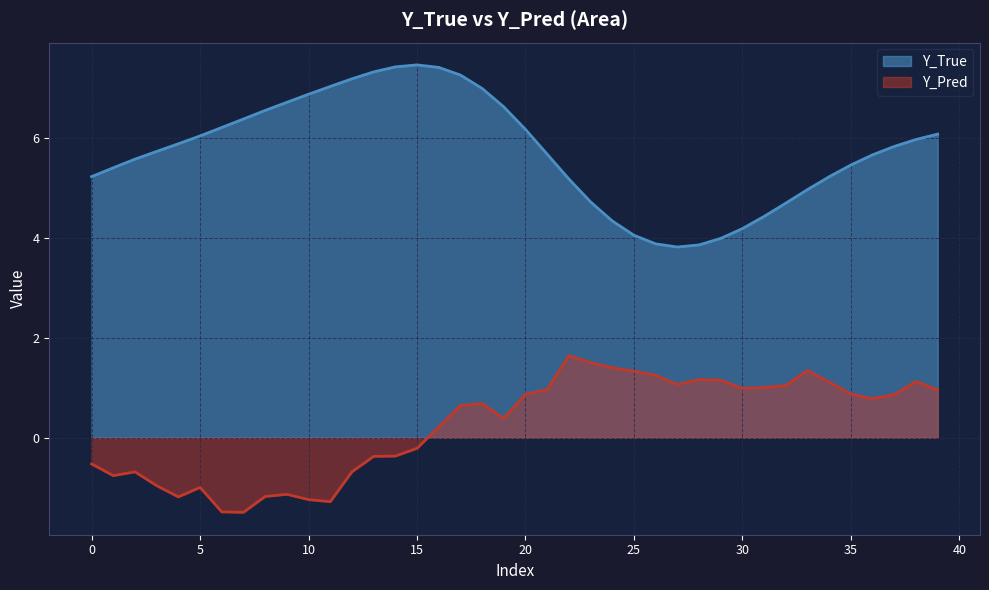

What is the greatest value displayed?

7.5